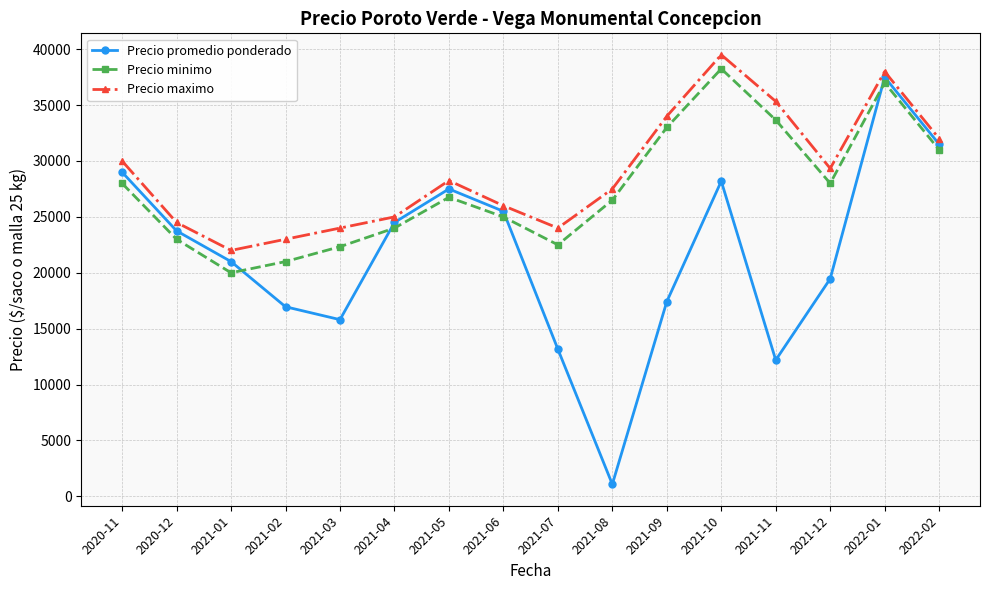

List the series in order of their peak value, highest first.

Precio maximo, Precio minimo, Precio promedio ponderado